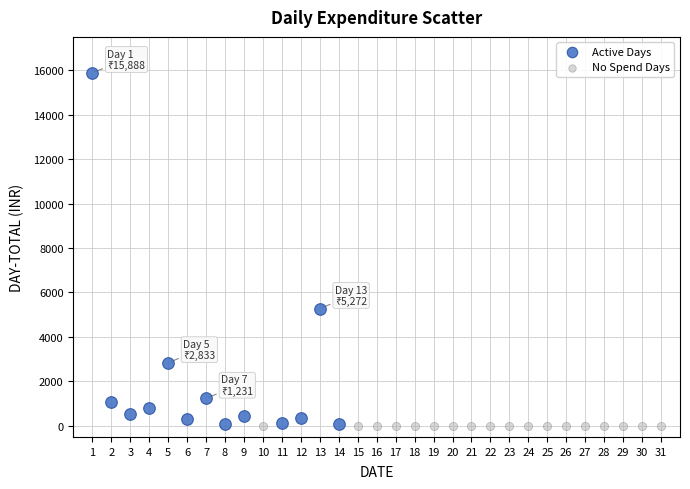

Which series contains the highest Y value?

Active Days